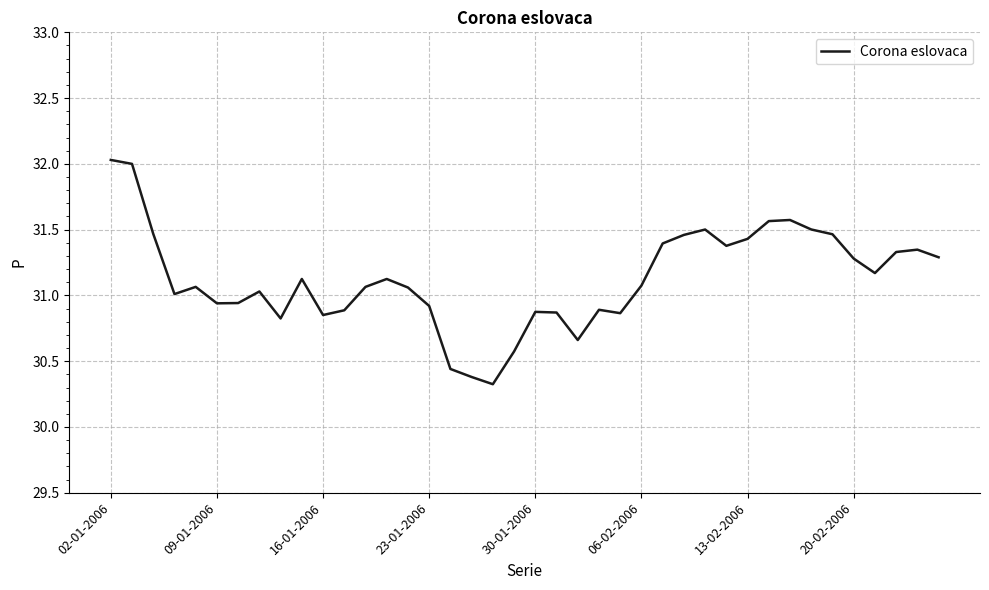

What is the maximum value shown in the chart?

32.0